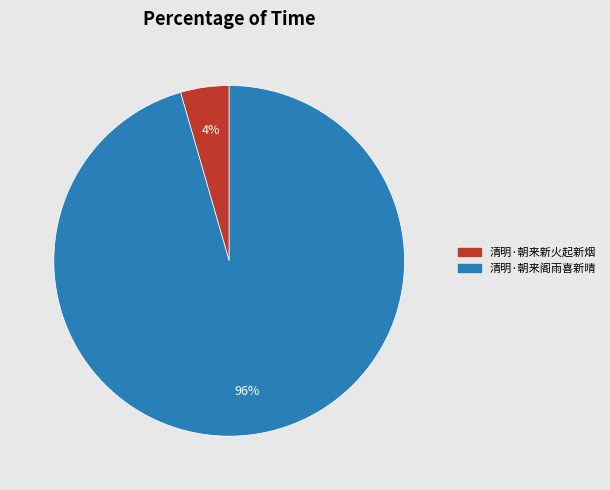

Which has a higher value, 清明·朝来阁雨喜新晴 or 清明·朝来新火起新烟?

清明·朝来阁雨喜新晴